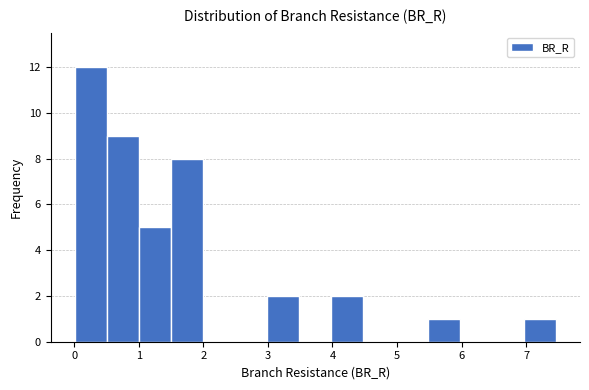

Reading left to right, transcribe this chart: for each bar, give the range it covers on the x-axis and its height. Neither the bar edges nor the heights are printed on the chart, so give them approximately, as read against the axes.

0.0 to 0.5: 12
0.5 to 1.0: 9
1.0 to 1.5: 5
1.5 to 2.0: 8
2.0 to 2.5: 0
2.5 to 3.0: 0
3.0 to 3.5: 2
3.5 to 4.0: 0
4.0 to 4.5: 2
4.5 to 5.0: 0
5.0 to 5.5: 0
5.5 to 6.0: 1
6.0 to 6.5: 0
6.5 to 7.0: 0
7.0 to 7.5: 1